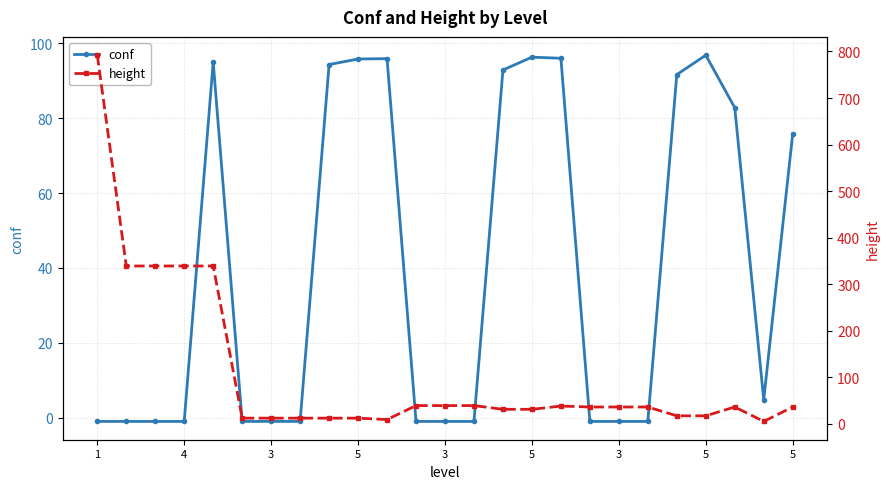

What are all the series names shown in the legend?

conf, height